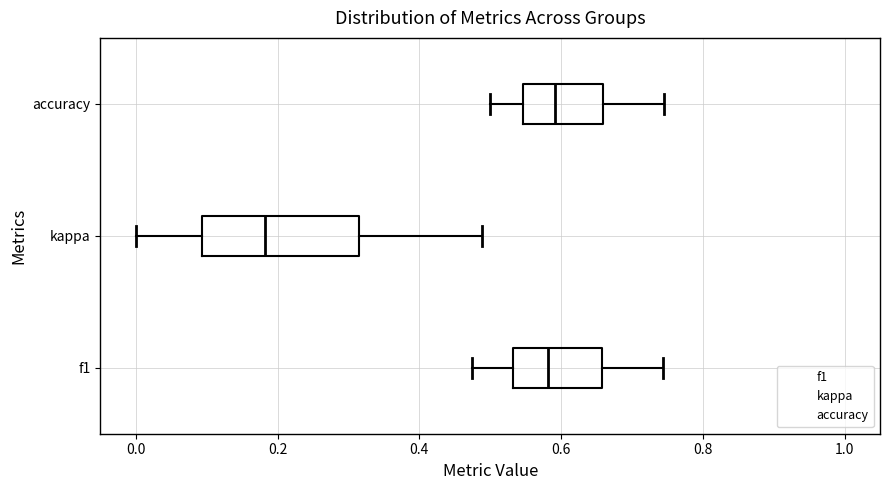

Reading bottom to top, read every box against the x-axis: the position of its median line, the range the box covers, and the ends of its whiskers. The values are not printed on the chart, so give them approximately, as read against the axis.

f1: median 0.58, box 0.54 to 0.66, whiskers 0.48 to 0.74
kappa: median 0.18, box 0.10 to 0.32, whiskers 0.00 to 0.48
accuracy: median 0.60, box 0.54 to 0.66, whiskers 0.50 to 0.74